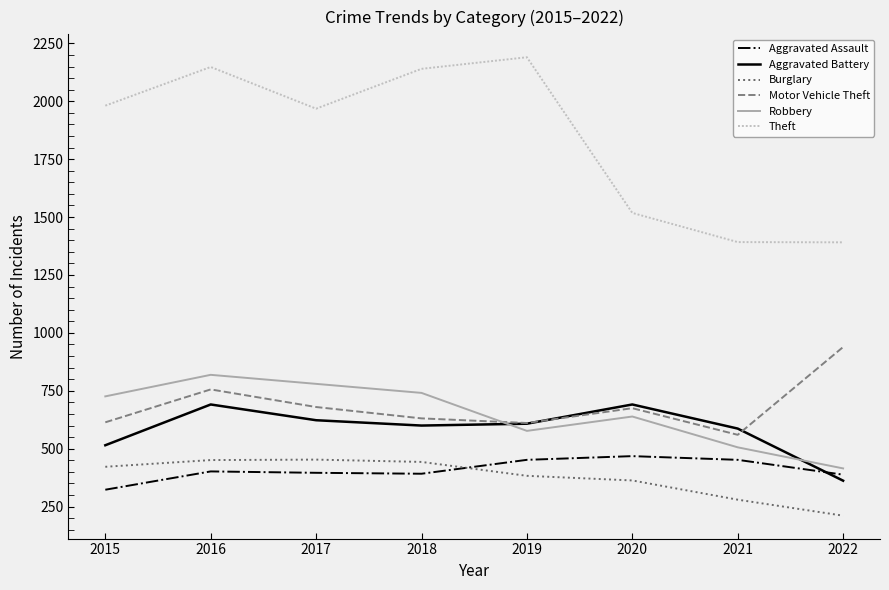

At which label does Motor Vehicle Theft first exceed 675?

2016